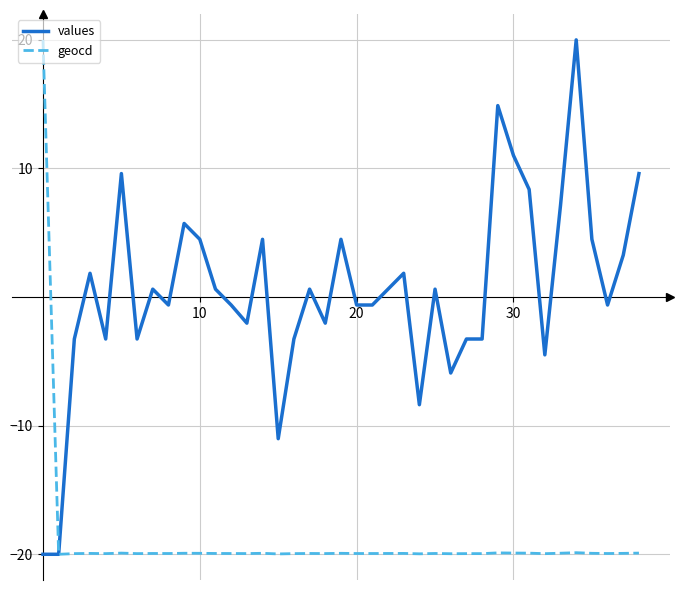

How many values in geocd are below zero?

38